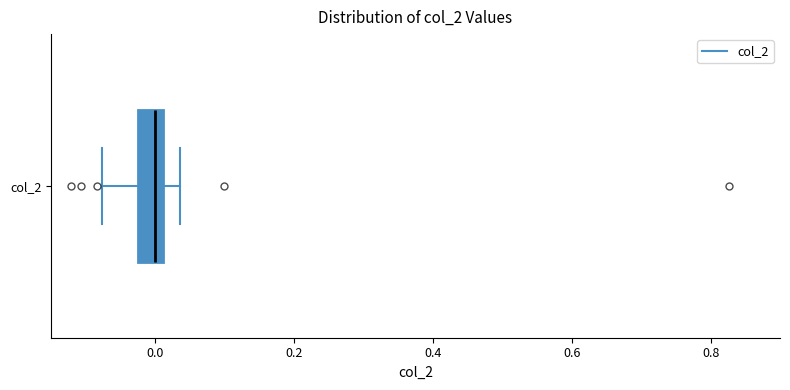

Transcribe this box plot: give where the median line is, the range the box spans, and where the two whiskers end, as read against the x-axis. The values are not printed on the chart, so give them approximately, as read against the axis.

median 0.00, box -0.02 to 0.02, whiskers -0.08 to 0.04